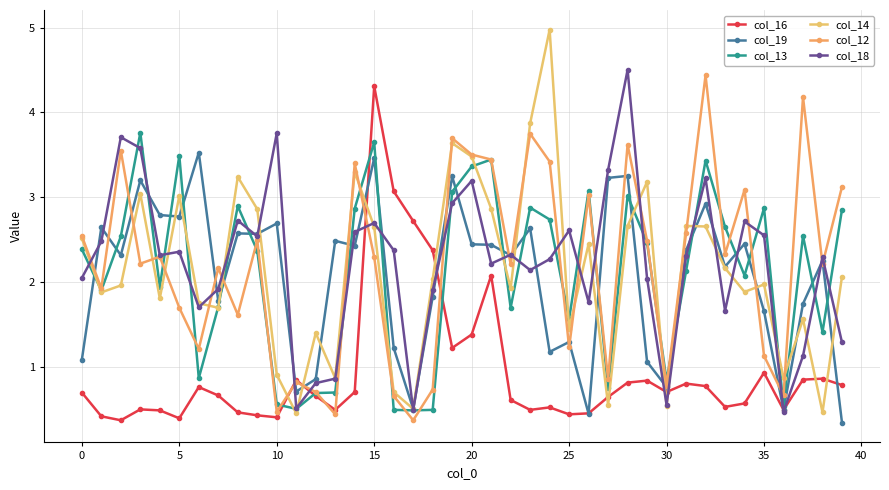

What is the highest value of the col_16 series?

4.3